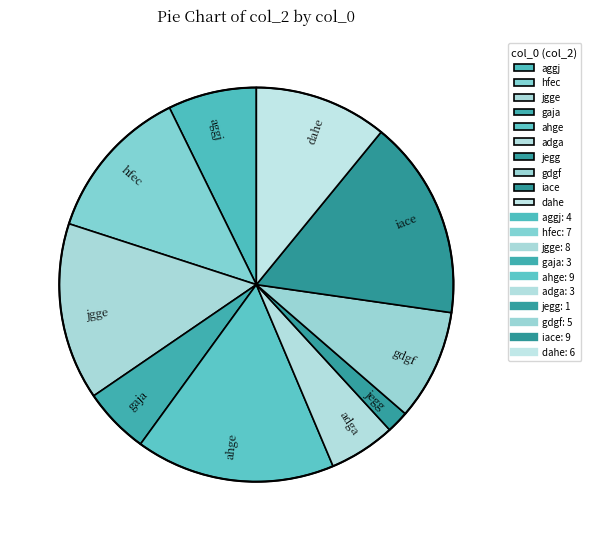

Which slice is the smallest?

jegg